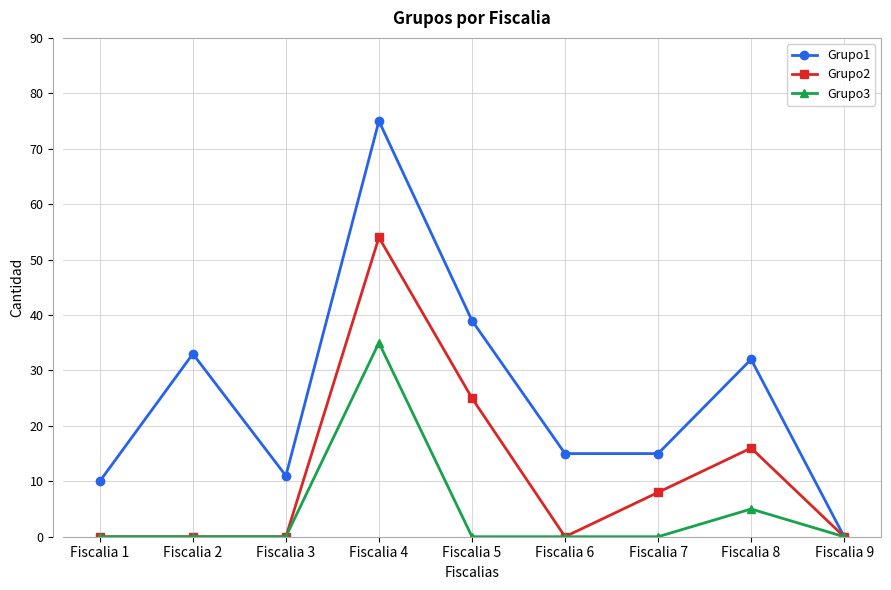

What is the average value of the Grupo3 series?

4